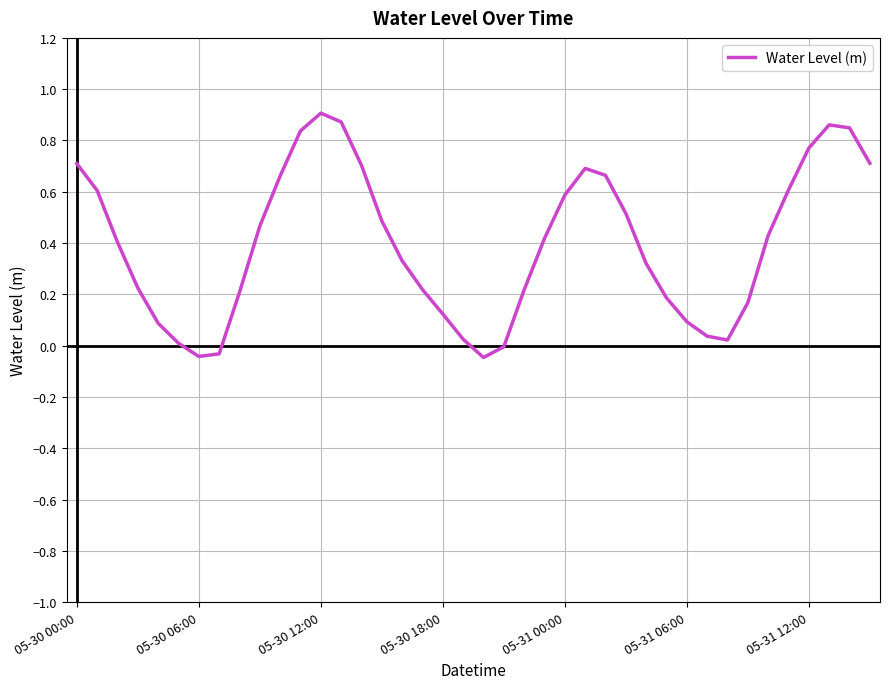

Is this an area chart (filled region under the line)?

No